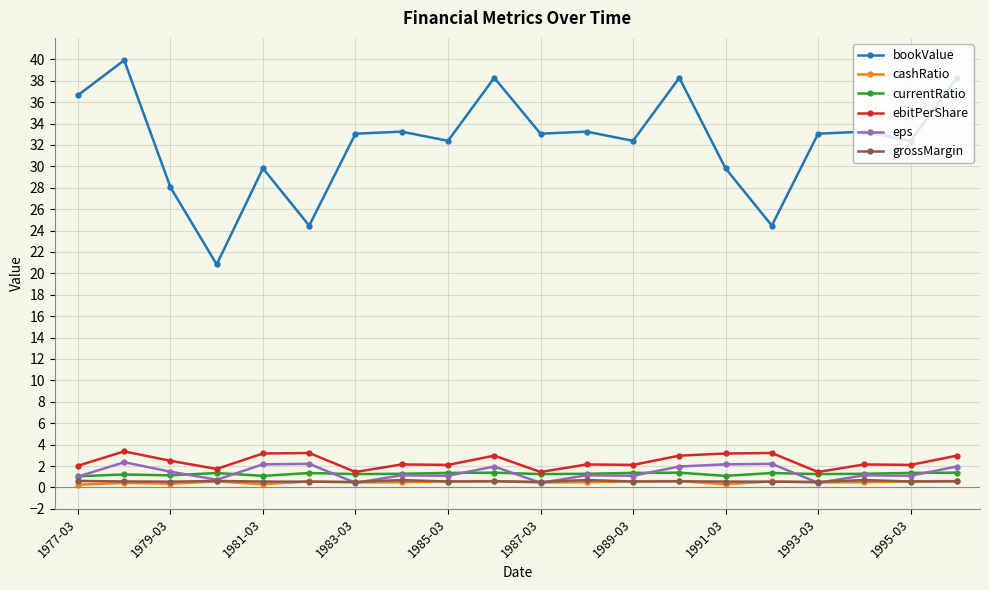

True or false: grossMargin and ebitPerShare cross at least once.

False